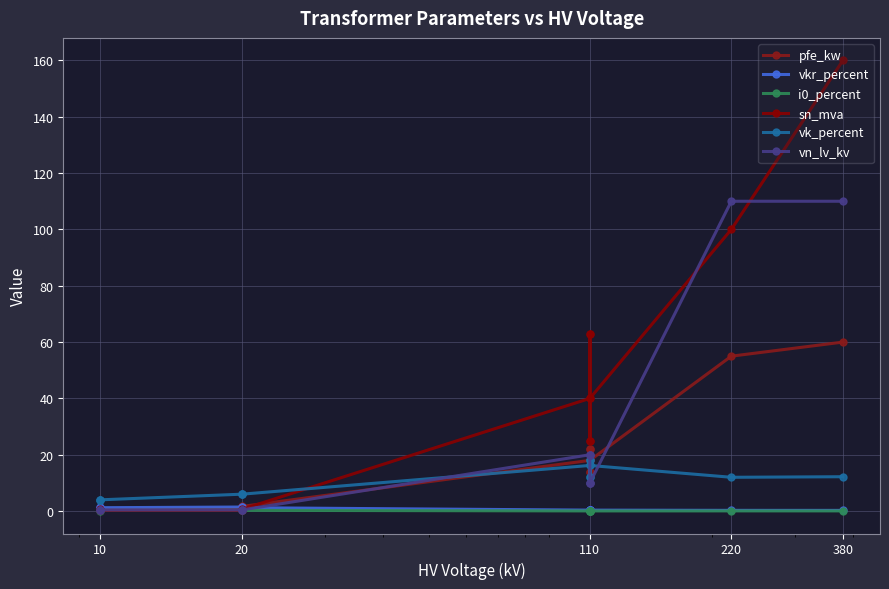

How many times do vn_lv_kv and pfe_kw cross each other?

5